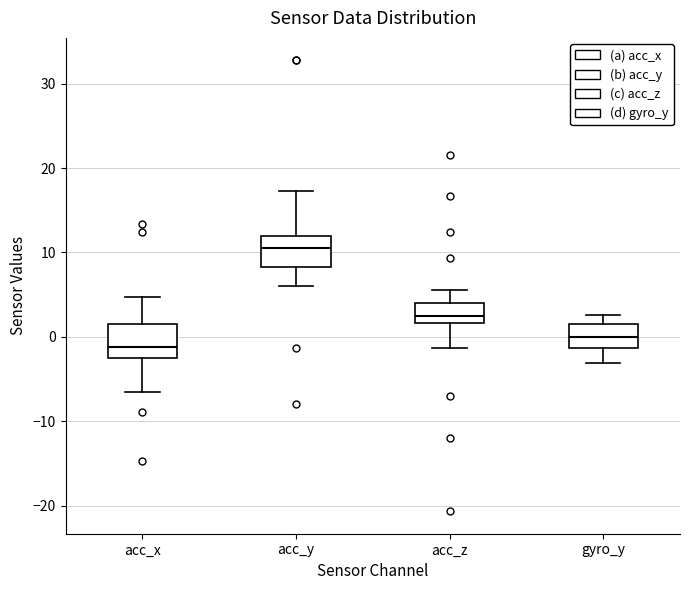

Reading left to right, read every box against the y-axis: the position of its median line, the range the box covers, and the ends of its whiskers. The values are not printed on the chart, so give them approximately, as read against the axis.

acc_x: median -1, box -3 to 1, whiskers -7 to 5
acc_y: median 11, box 8 to 12, whiskers 6 to 17
acc_z: median 3, box 2 to 4, whiskers -1 to 6
gyro_y: median 0, box -1 to 1, whiskers -3 to 3